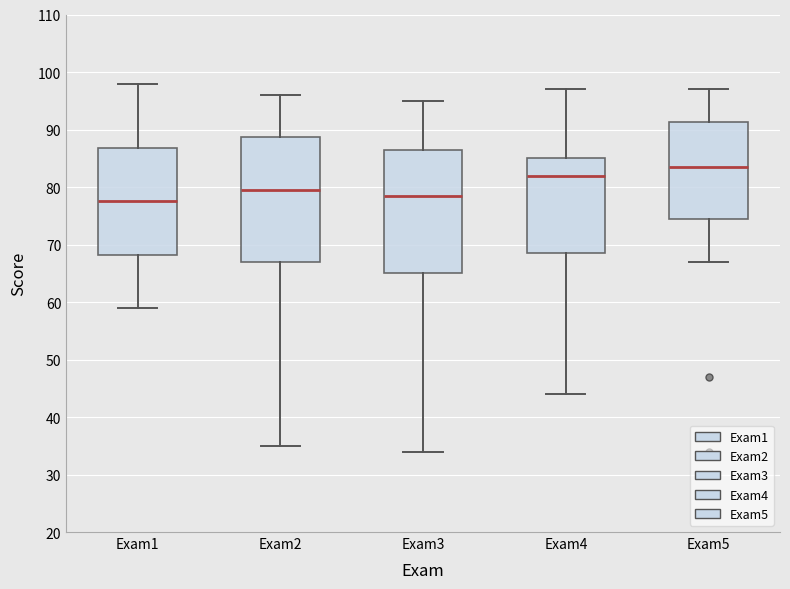

Where does the median line of the box for Exam2 sit on the y-axis? The values are not printed on the chart, so give them approximately, as read against the axis.

80